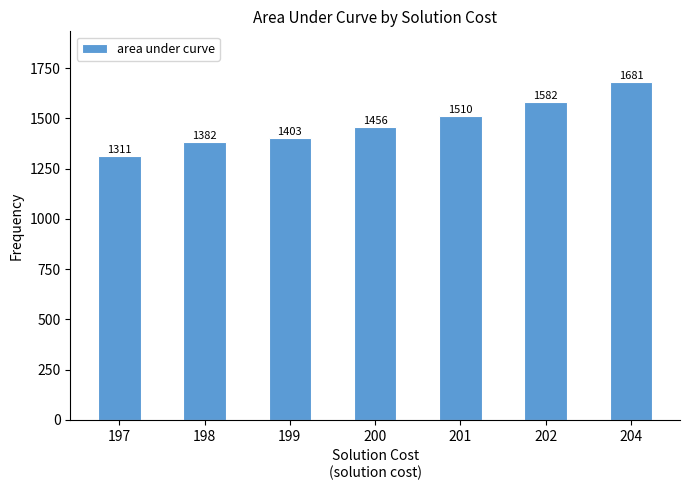

What is the value of the 6th bar from the left?

1582.0